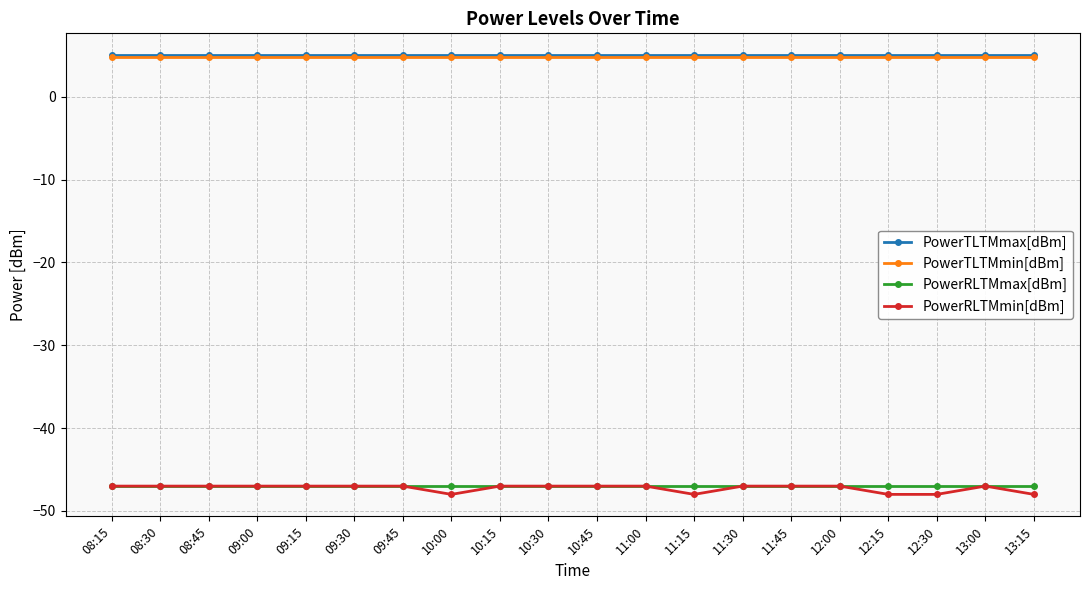

What is the sum of all PowerTLTMmax[dBm] values?

100.0